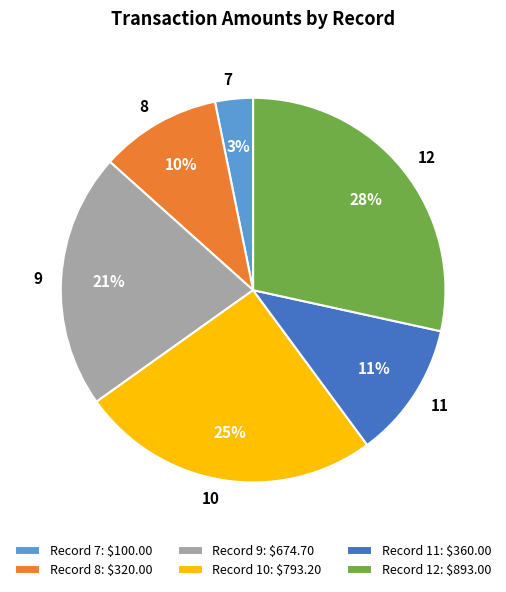

How many slices are in this pie chart?

6